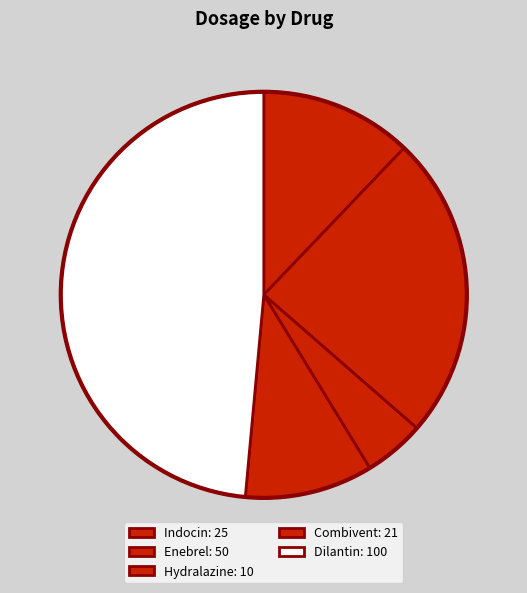

Is it true that Dilantin is 49% of the pie?

True